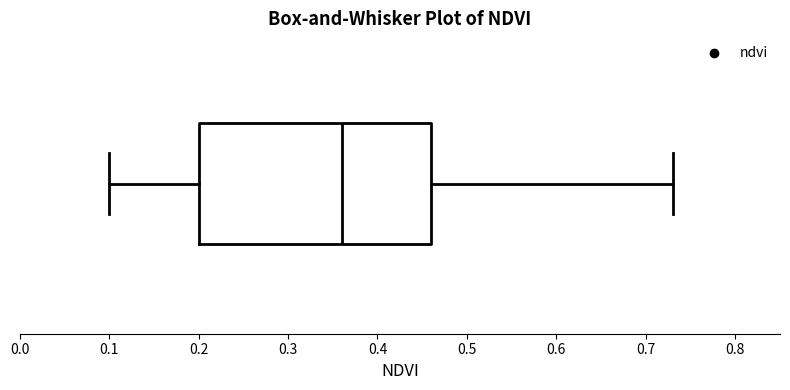

Transcribe this box plot: give where the median line is, the range the box spans, and where the two whiskers end, as read against the x-axis. The values are not printed on the chart, so give them approximately, as read against the axis.

median 0.36, box 0.20 to 0.46, whiskers 0.10 to 0.73